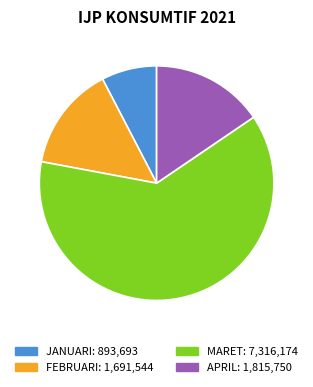

Rank the categories by value from lowest to highest.

JANUARI, FEBRUARI, APRIL, MARET